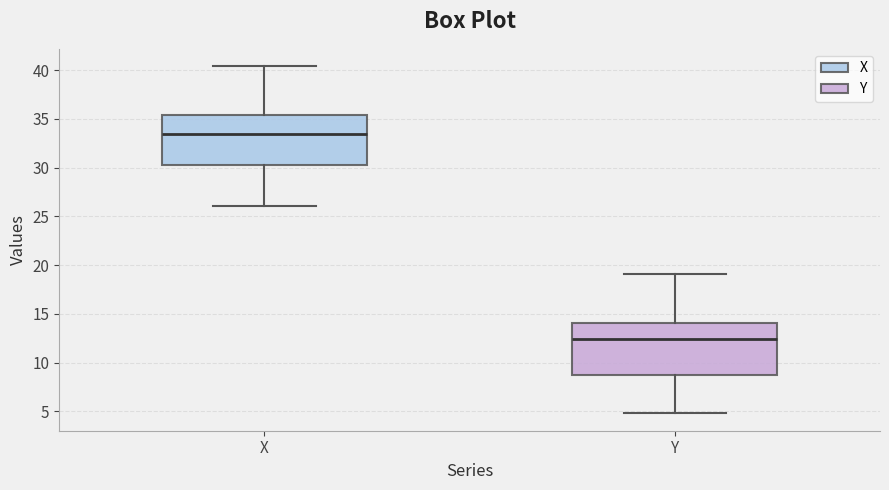

Where is the lower edge of the box for Y on the y-axis? The values are not printed on the chart, so give them approximately, as read against the axis.

8.5